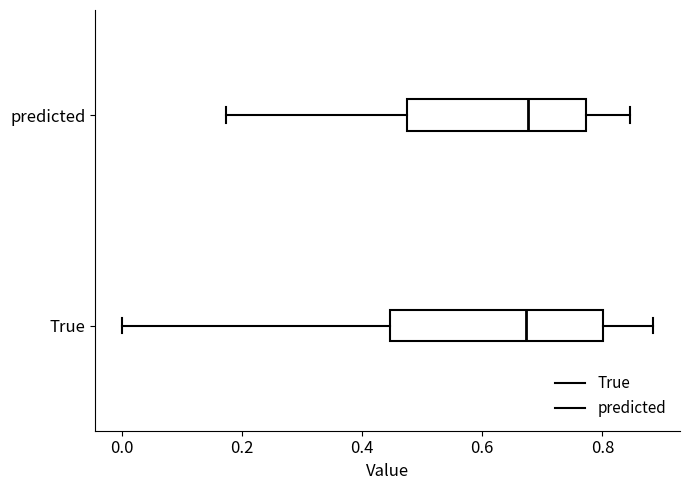

Which box is the widest, from its left edge to its right edge?

True